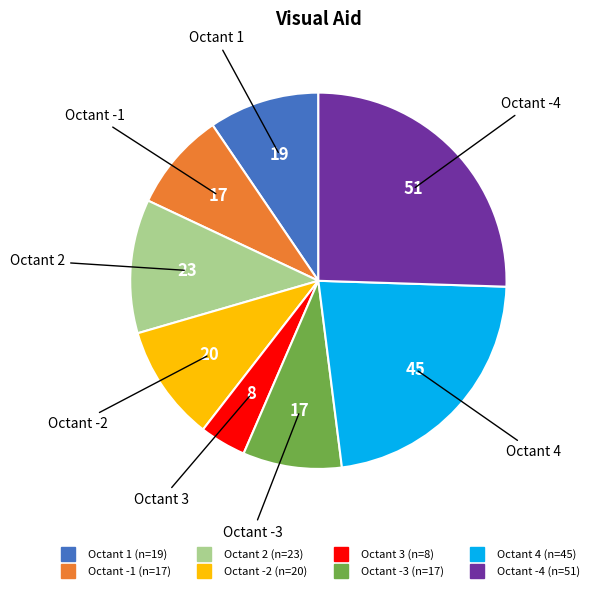

Does any single category account for the majority?

No